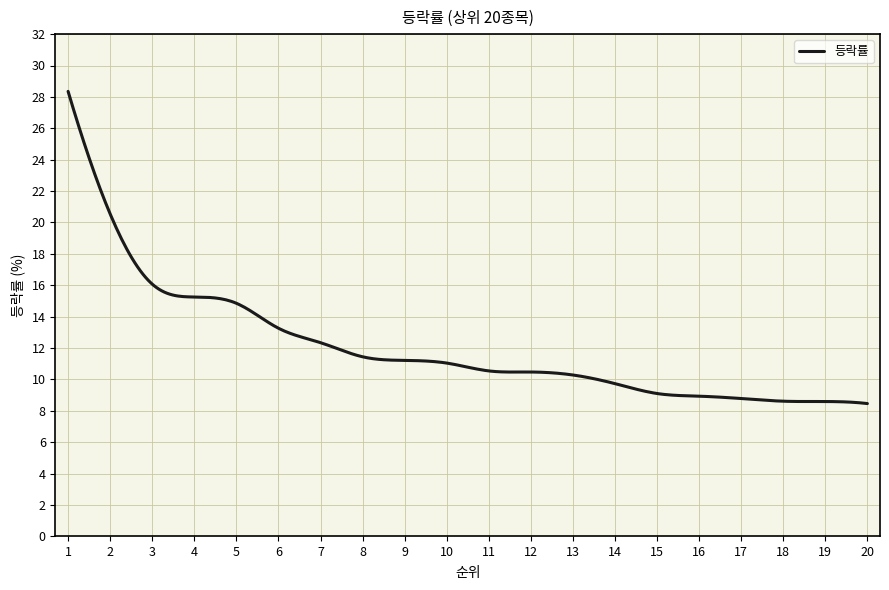

What is the smallest value displayed?

8.5